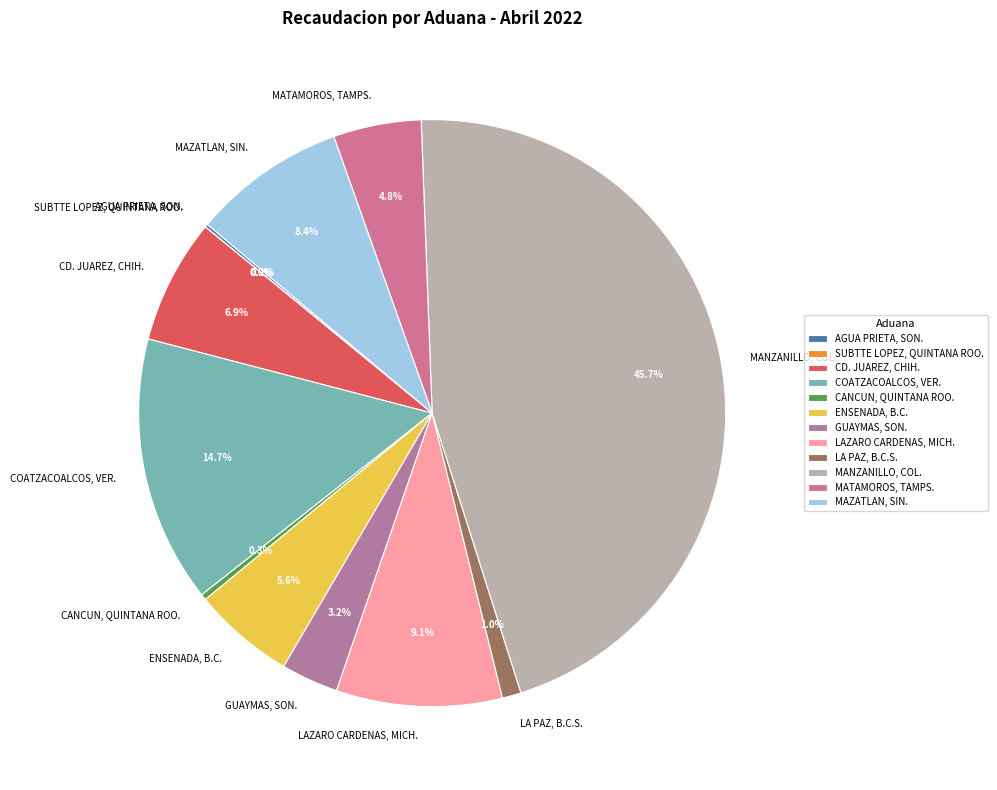

How much of the chart is everything except MATAMOROS, TAMPS.?

95.2%